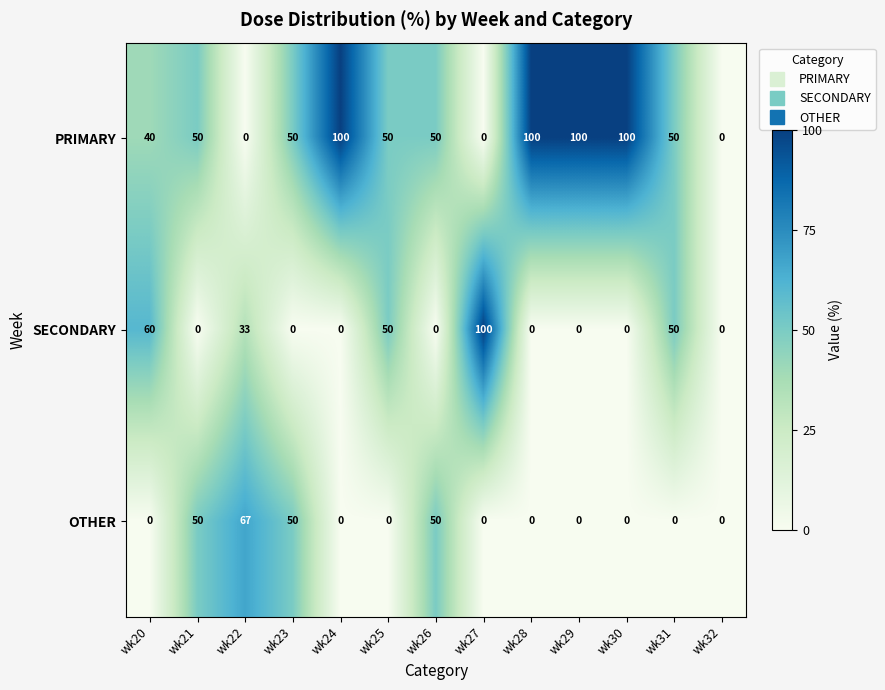

The SECONDARY series shows -66 at wk28. True or false?

False